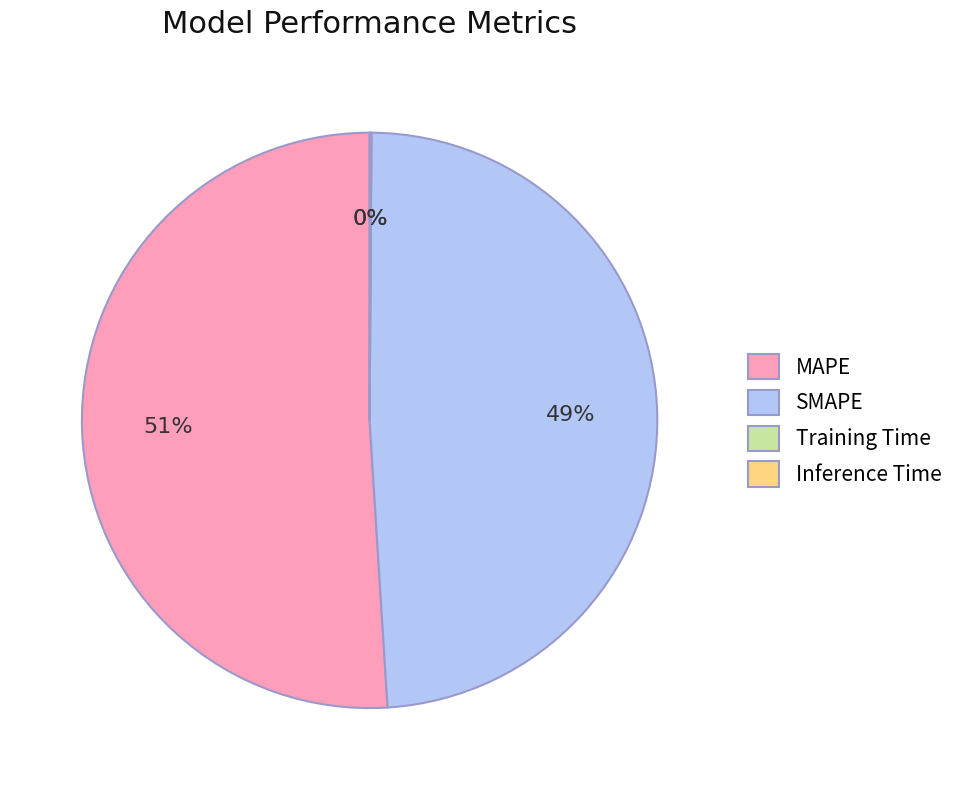

Is it true that SMAPE is 49% of the pie?

True